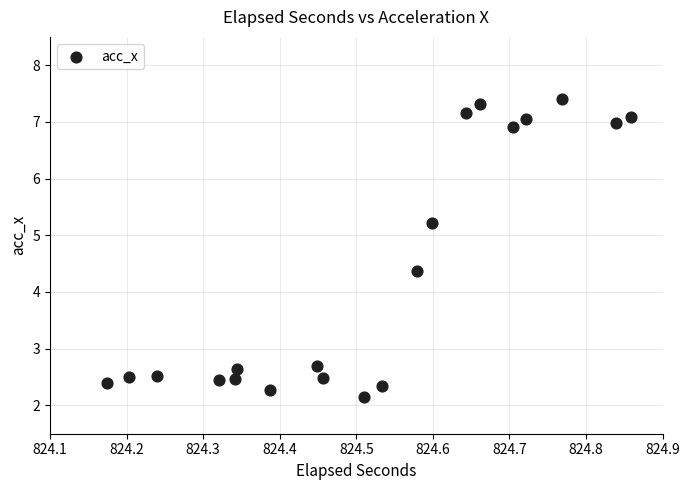

What Y value in the scatter plot is closest to 4?

4.4